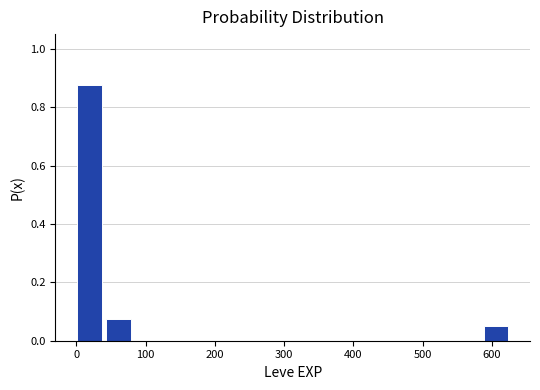

How tall is the bar that spans 40 to 80 on the x-axis? Neither the bar edges nor the heights are printed on the chart, so give them approximately, as read against the axes.

0.08